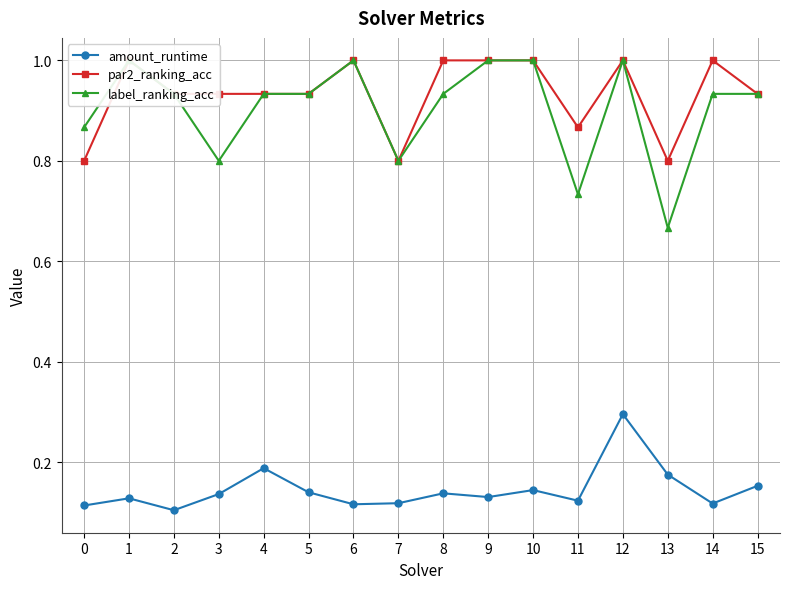

What is the spread (max minus min) of values at 15?

0.8